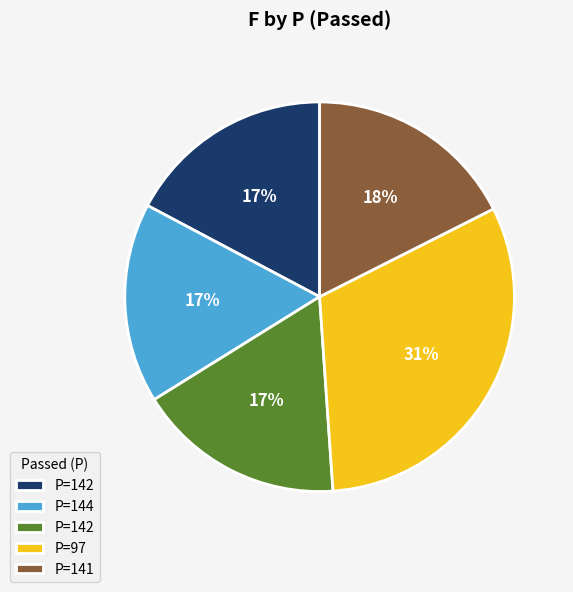

Is there any slice that represents more than half of the pie?

No